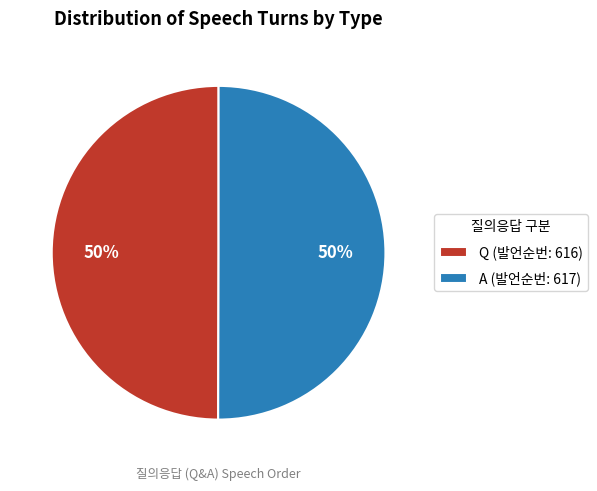

Combined, do Q and A account for over 50%?

Yes